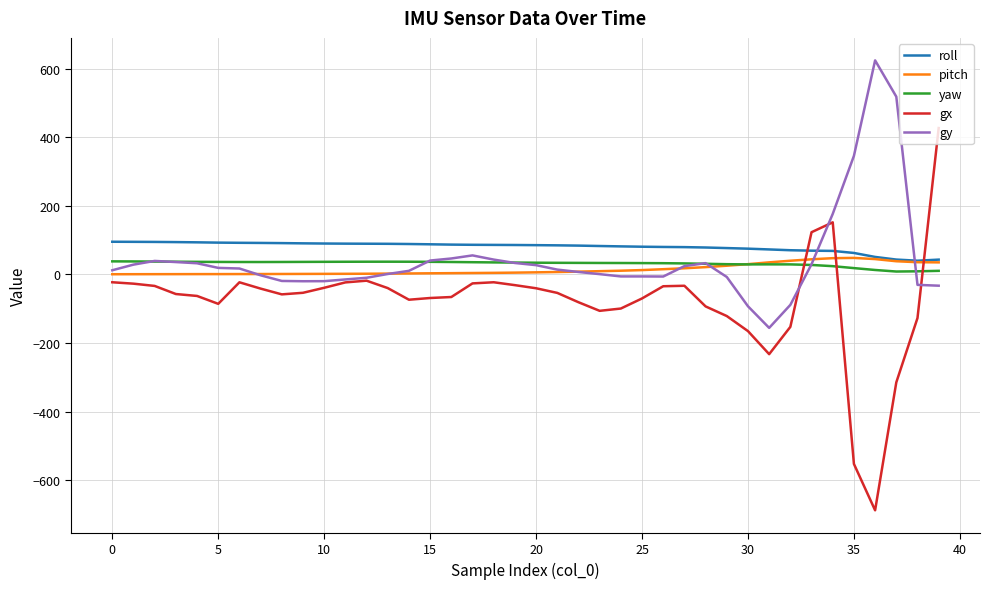

Which series ends up on top after the final intersection of gy and roll?

roll